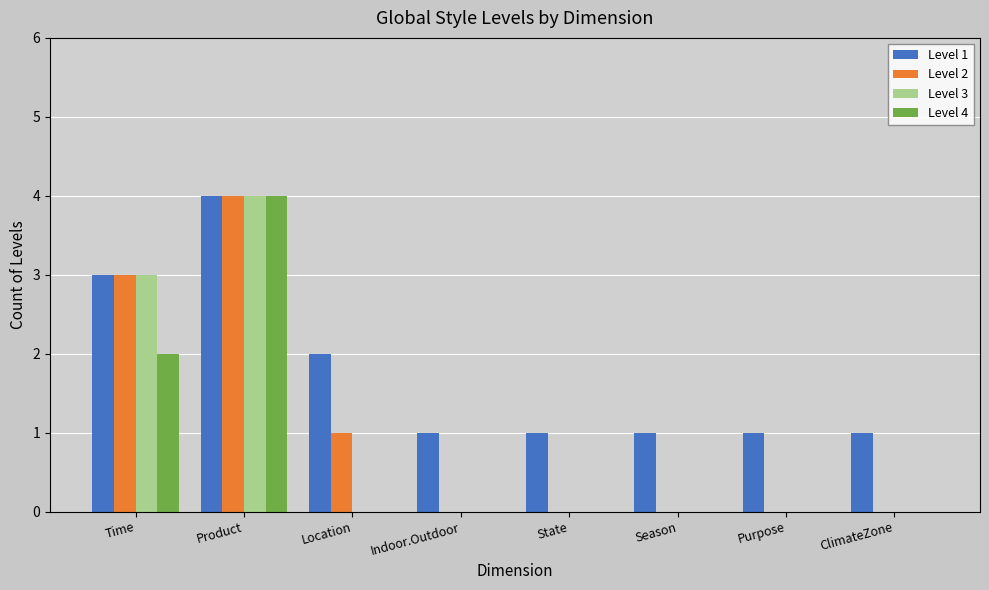

Reading left to right, list all the values displayed in this chart.

Level 1: 3	4	2	1	1	1	1	1
Level 2: 3	4	1	0	0	0	0	0
Level 3: 3	4	0	0	0	0	0	0
Level 4: 2	4	0	0	0	0	0	0